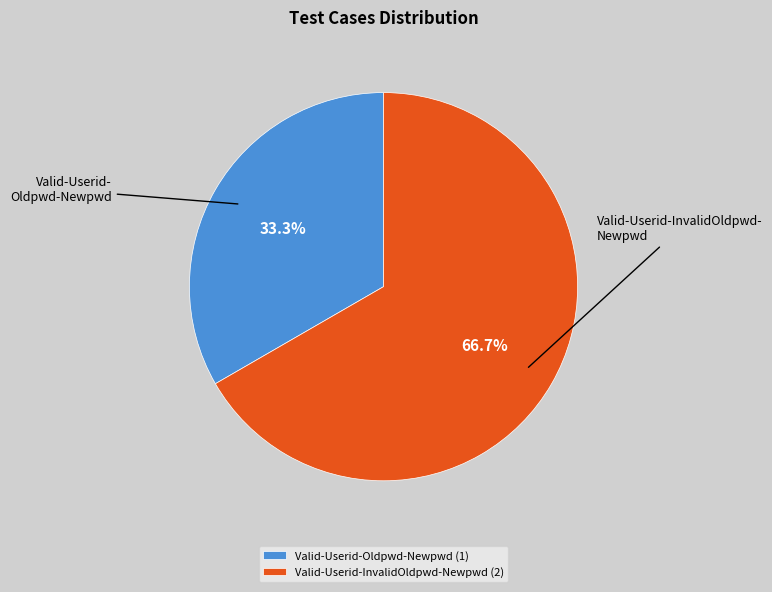

Is there a majority slice in this chart?

Yes